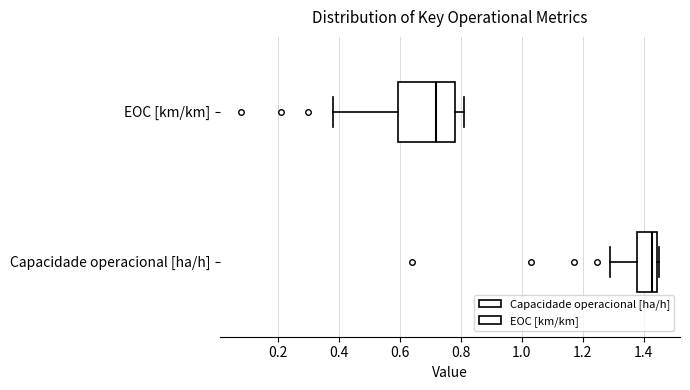

Which box has the furthest to the right median line?

Capacidade operacional [ha/h]